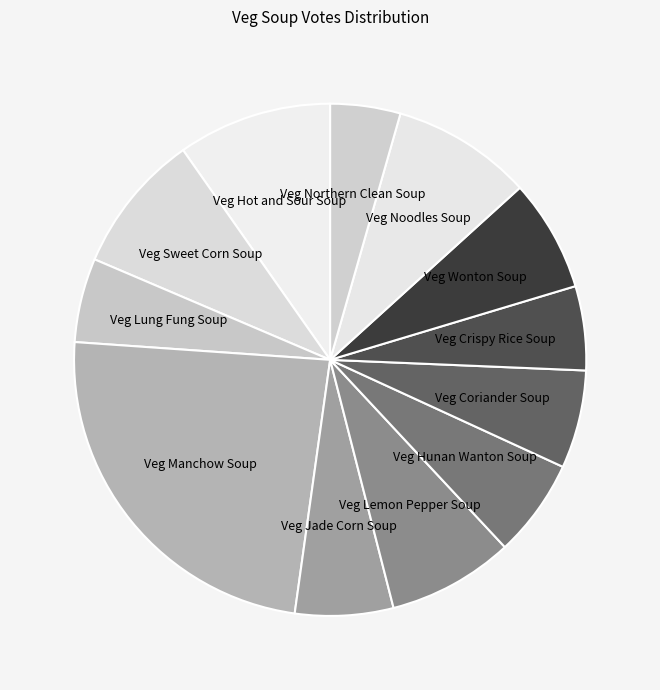

Does Veg Coriander Soup represent more than half of the total?

No